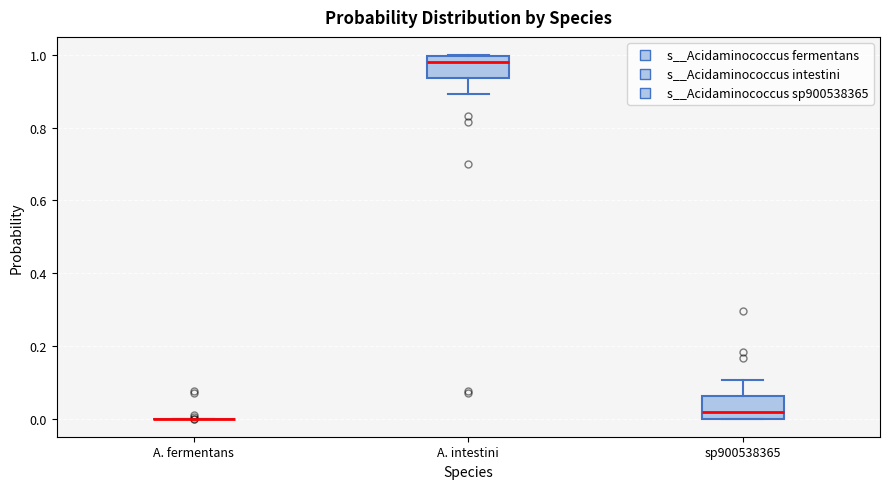

Reading left to right, transcribe this box plot: for each box, give where its median line is, the range the box spans, and where its two whiskers end, as read against the y-axis. The values are not printed on the chart, so give them approximately, as read against the axis.

A. fermentans: box collapsed to a line at 0.00, whiskers 0.00 to 0.00
A. intestini: median 0.98, box 0.94 to 1.00, whiskers 0.90 to 1.00
sp900538365: median 0.02, box 0.00 to 0.06, whiskers 0.00 to 0.10